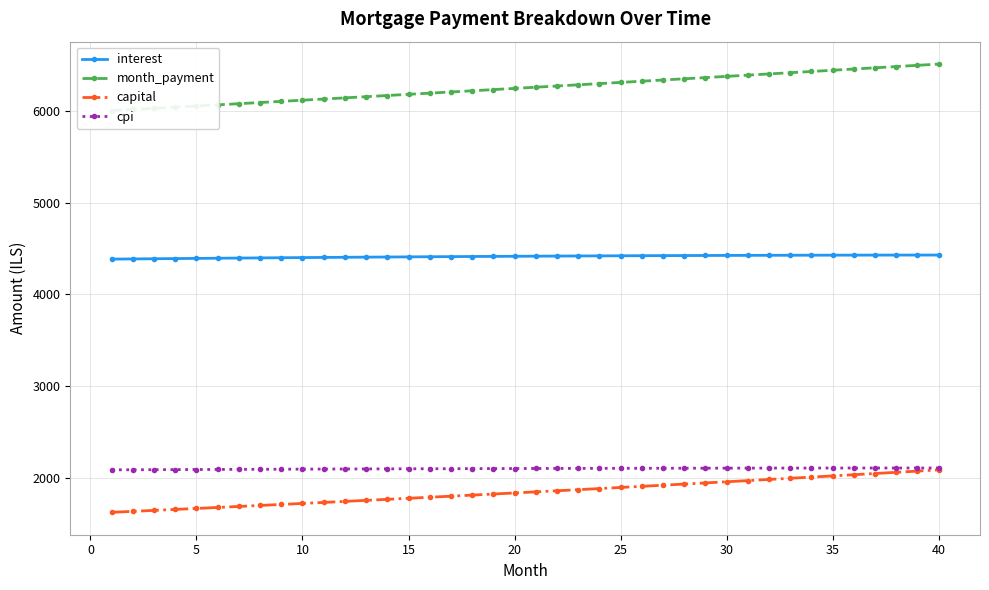

What is the value of the month_payment point at the 12th from the left?

6144.0